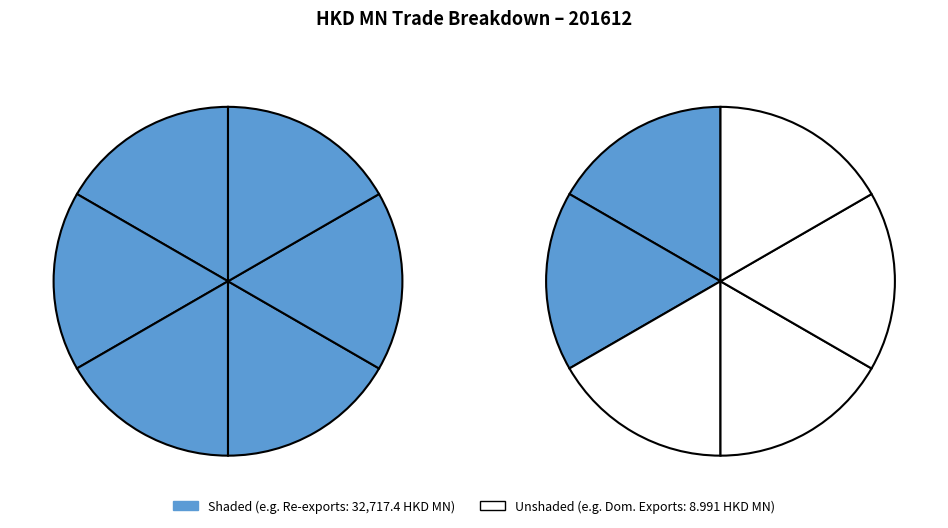

Combined, what portion of the pie is Total Exports and Domestic Exports?

33.3%